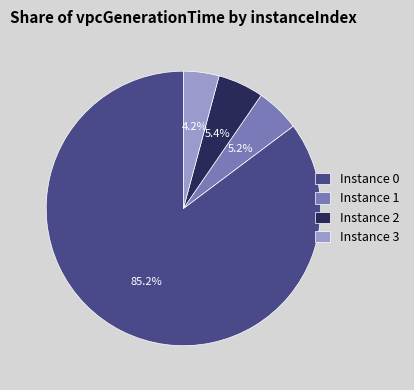

Combined, do Instance 3 and Instance 1 account for over 50%?

No